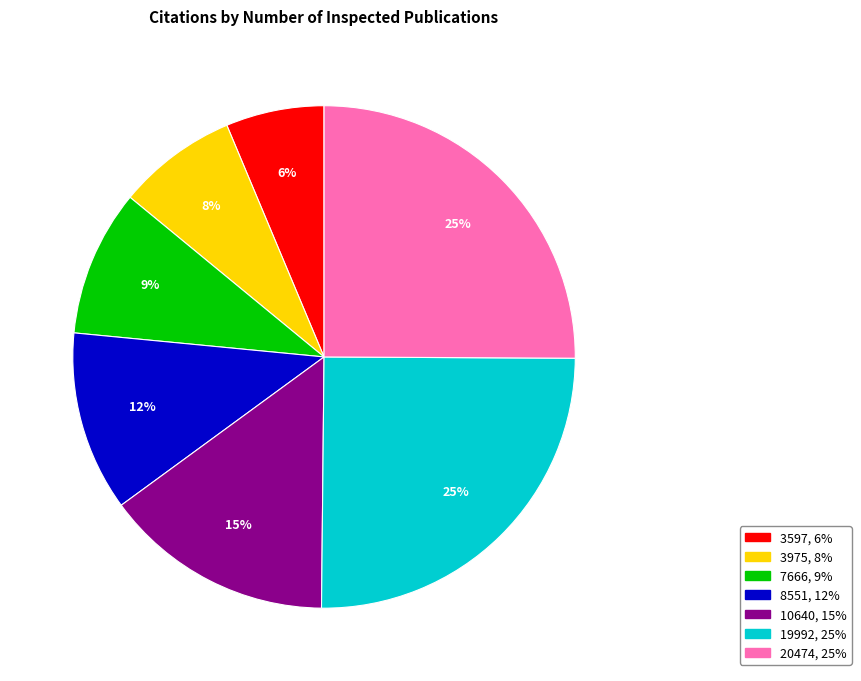

Approximately how many times larger is the value at 10640 compared to 19992?

0.6